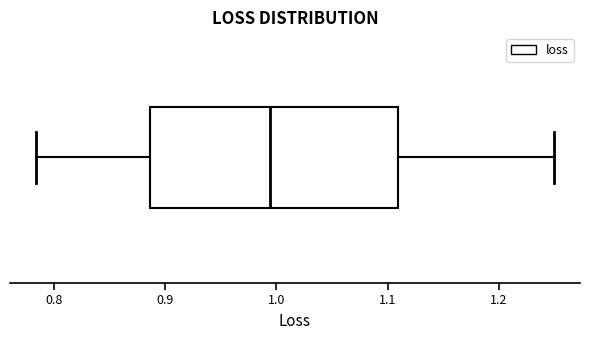

Read this box plot against the x-axis: the position of the median line, the range covered by the box, and the ends of both whiskers. The values are not printed on the chart, so give them approximately, as read against the axis.

median 0.99, box 0.89 to 1.11, whiskers 0.78 to 1.25